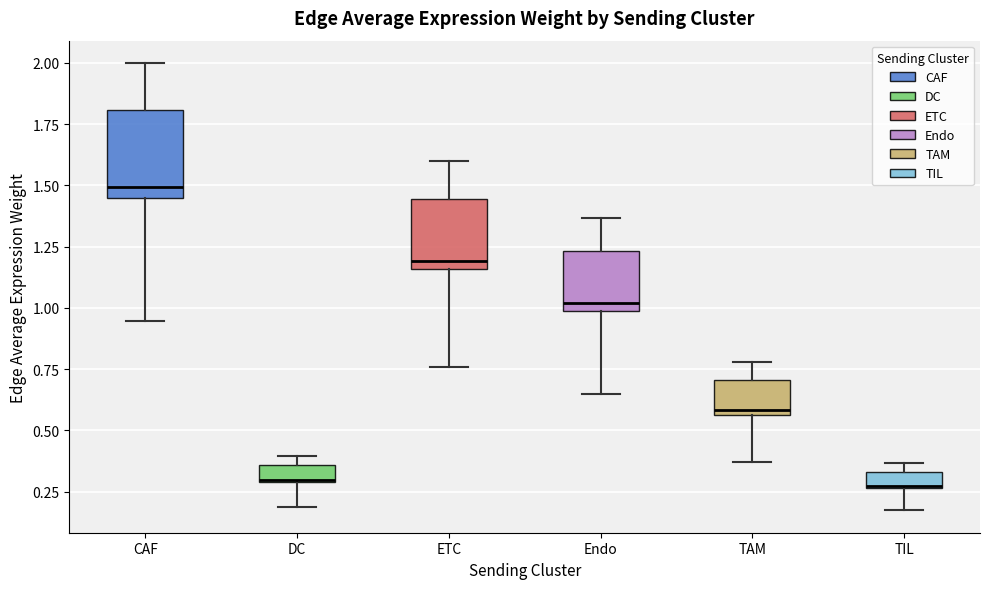

Where does the lower whisker of the box for Endo end on the y-axis? The values are not printed on the chart, so give them approximately, as read against the axis.

0.65